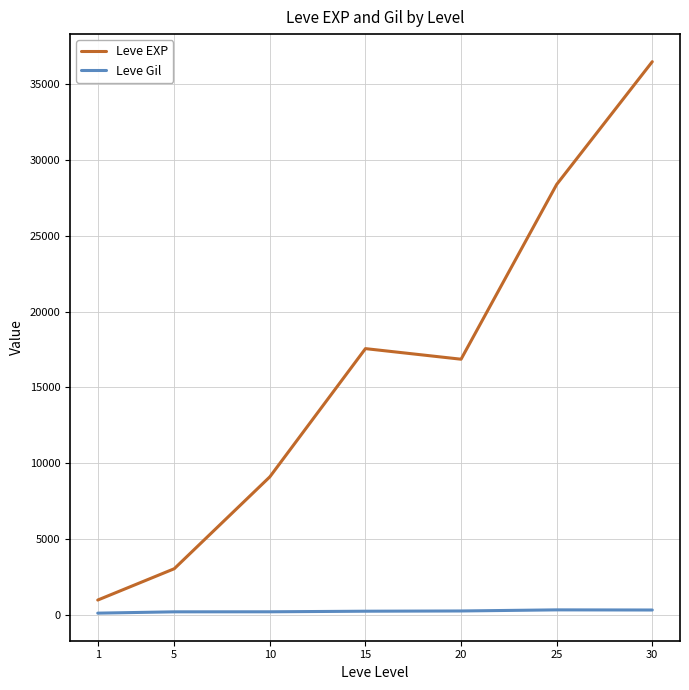

True or false: Leve Gil and Leve EXP intersect in this chart.

False